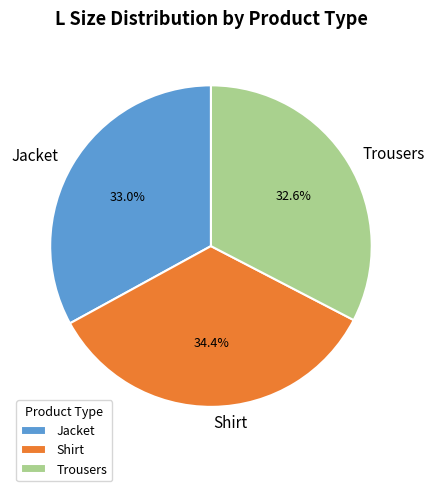

What is the total percentage of Shirt and Trousers?

67.0%